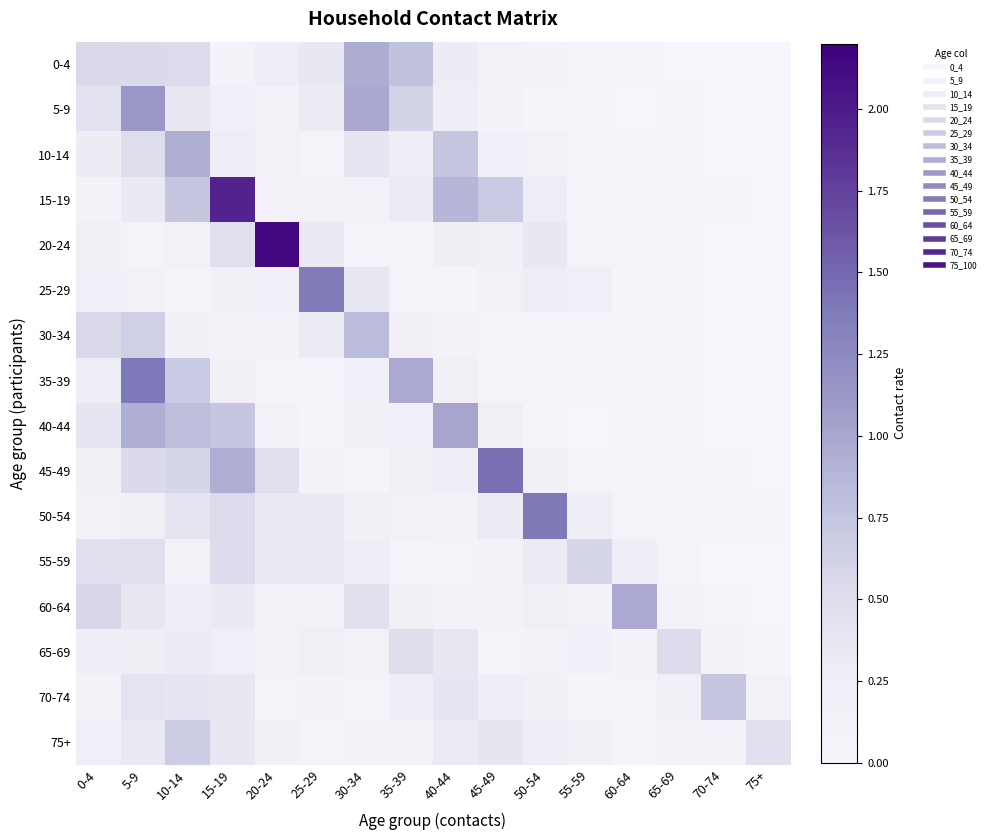

Rank the series by their maximum value, from highest to lowest.

20-24, 15-19, 45-49, 35-39, 50-54, 25-29, 5-9, 40-44, 60-64, 0-4, 10-14, 30-34, 70-74, 75+, 55-59, 65-69